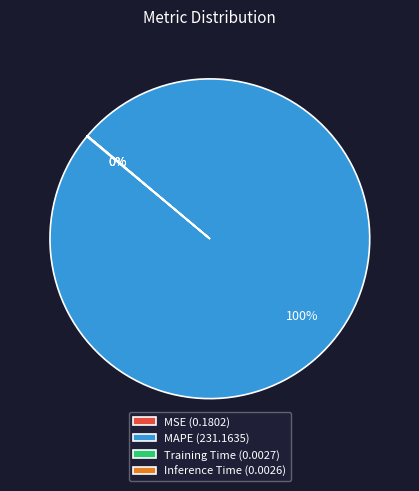

Is it true that MAPE (231.1635) is 100% of the pie?

True